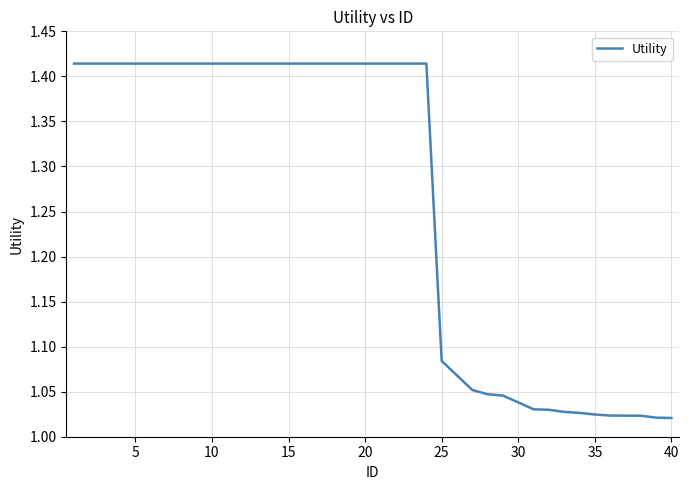

Does the chart display data point markers on the line(s)?

No